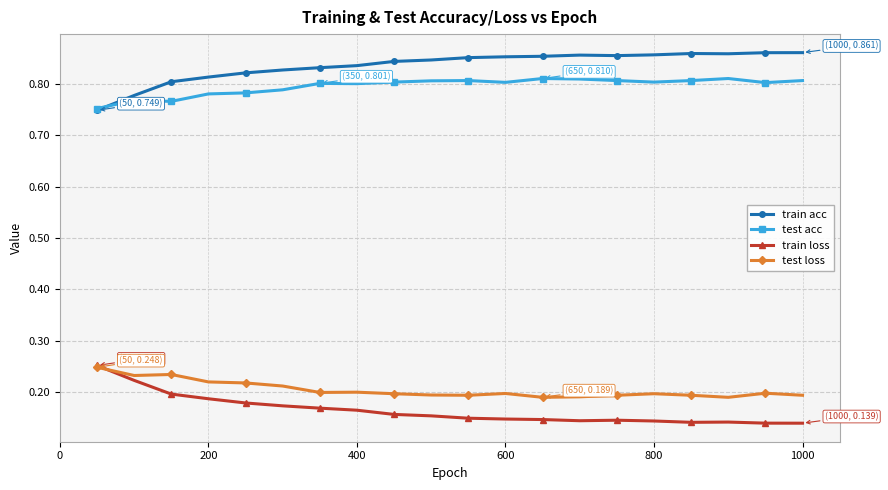

How many intersections are there between train loss and test loss?

1